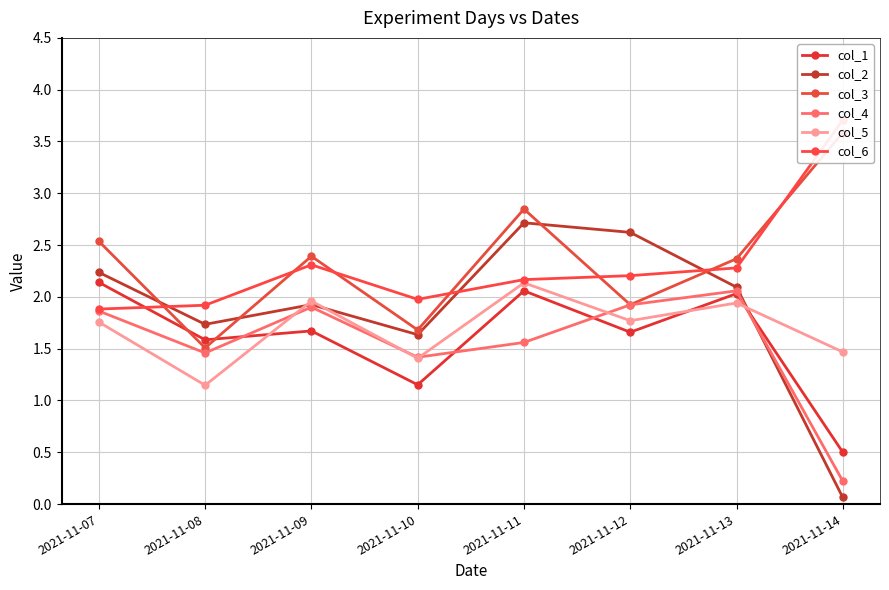

At which label is col_6 closest to 2?

2021-11-10